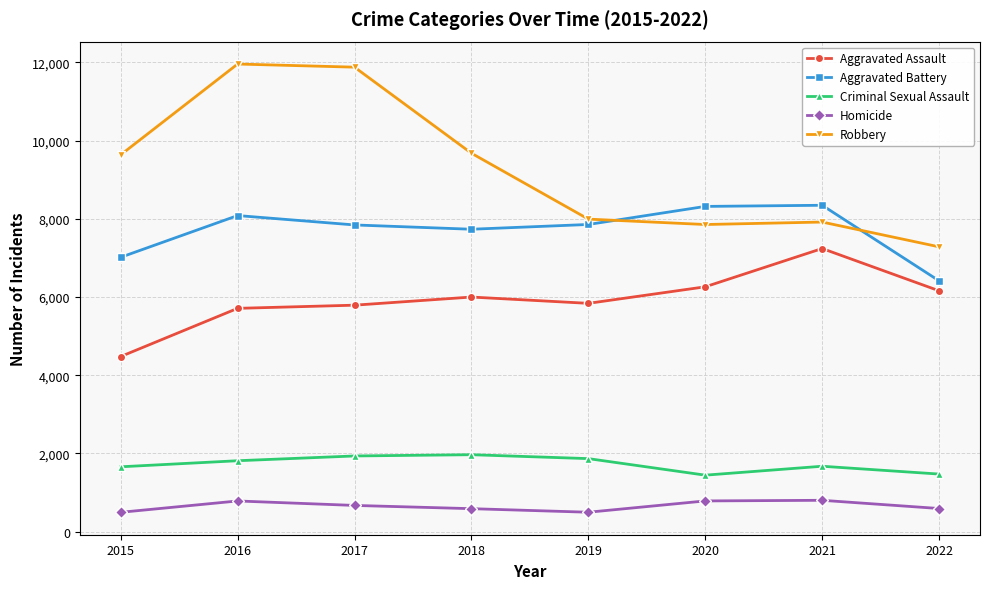

What is the smallest value displayed?

496